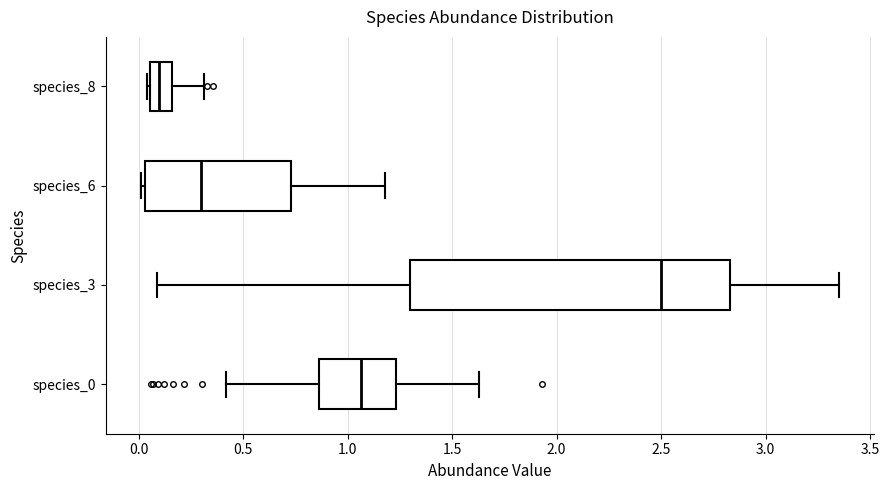

Which box is the widest, from its left edge to its right edge?

species_3